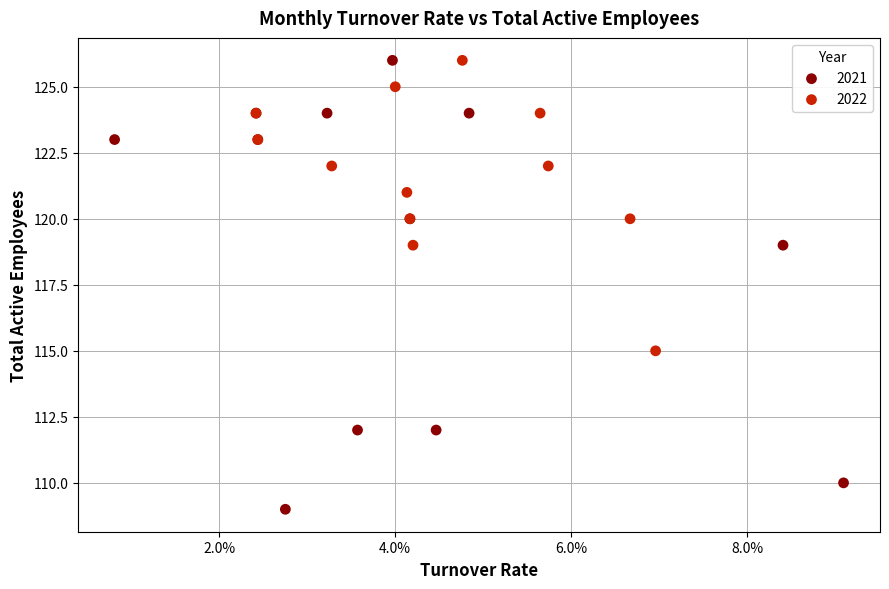

Which series has the largest Y range (max minus min)?

2021